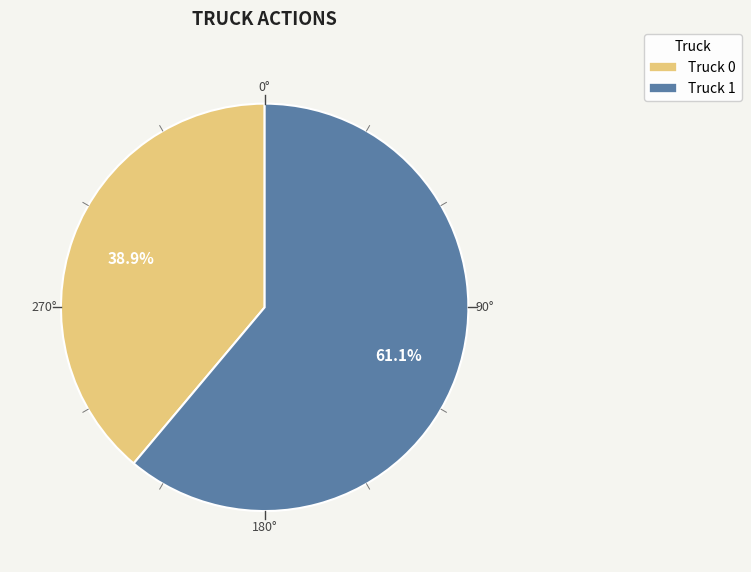

Rank the categories by value from lowest to highest.

Truck 0, Truck 1